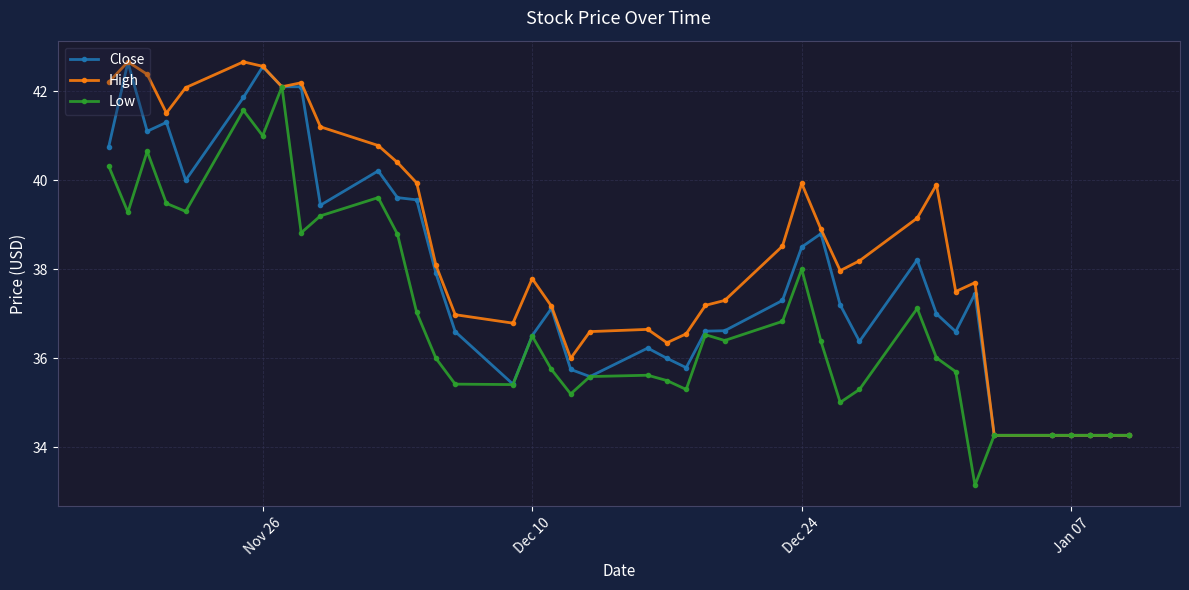

What is the greatest value displayed?

42.7